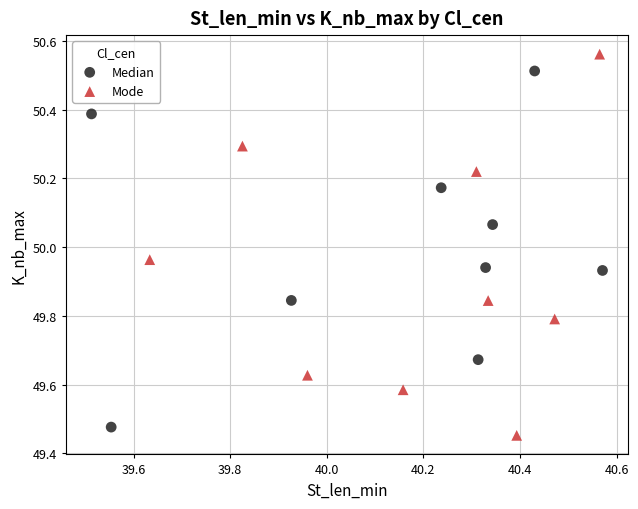

Which series contains the highest Y value?

Mode